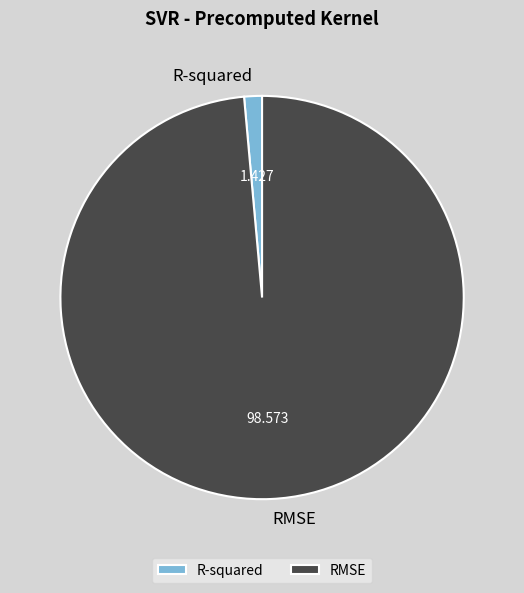

Which slice is the largest?

RMSE